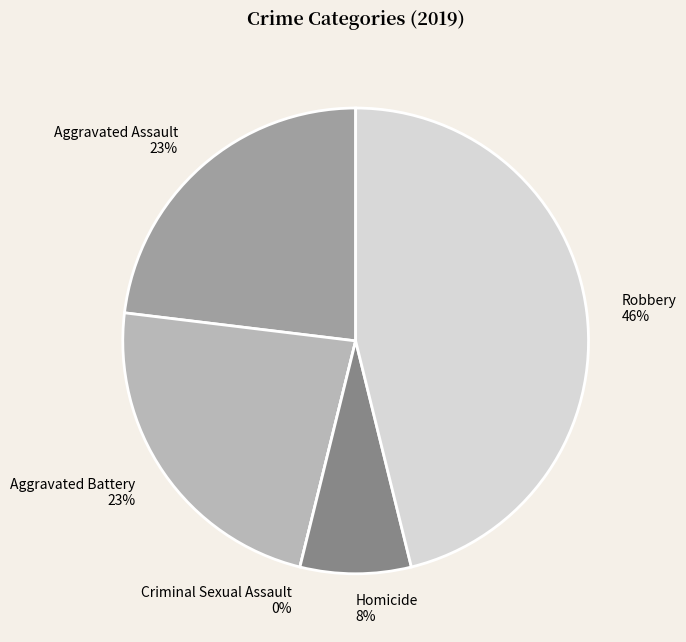

Does Criminal Sexual Assault account for over 50% of the chart?

No